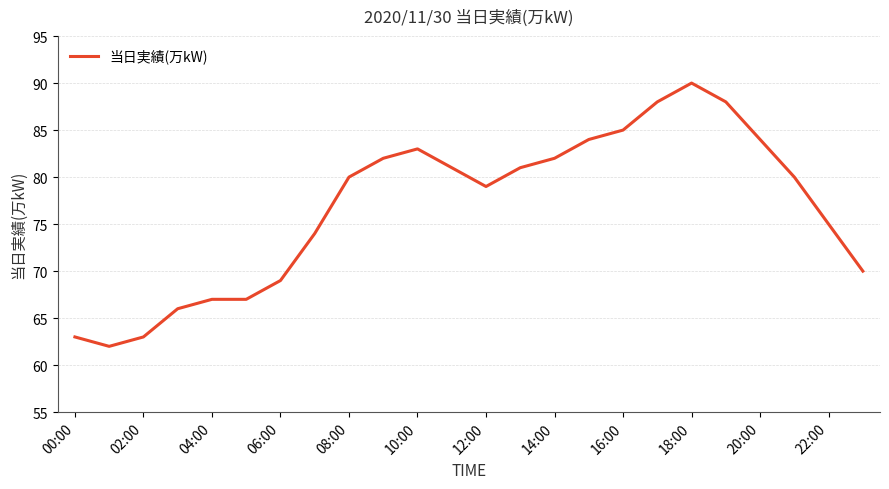

What is the greatest value displayed?

90